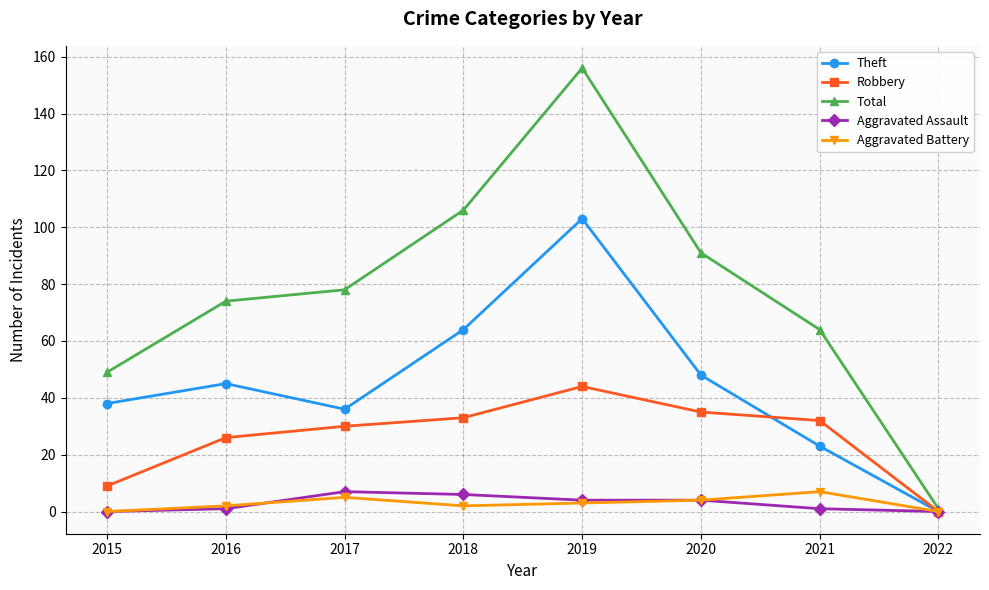

True or false: Theft has a value of 103 at 2019.

True